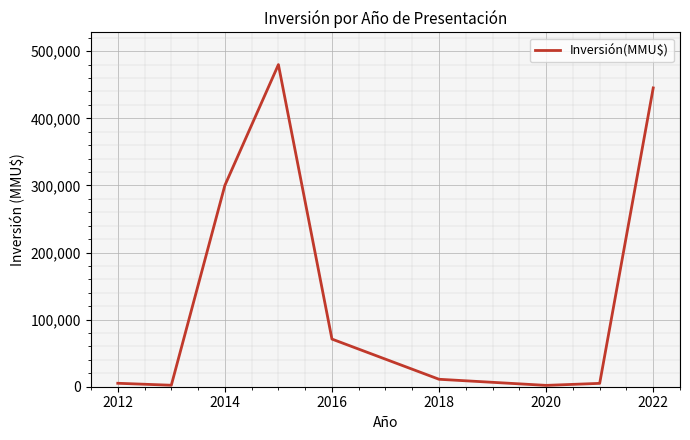

Is it true that the value at 2016 is 35632?

False